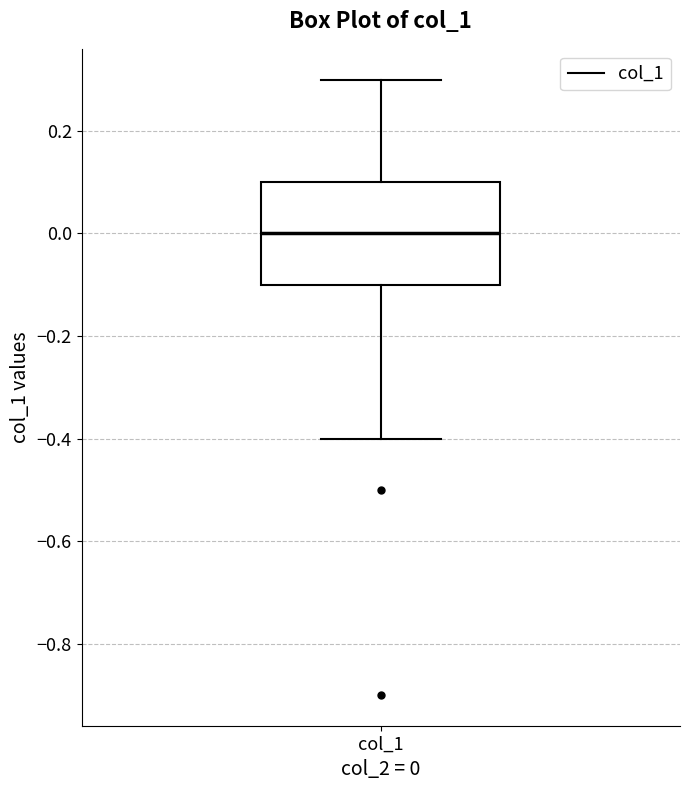

Where does the median line of the box for col_1 sit on the y-axis? The values are not printed on the chart, so give them approximately, as read against the axis.

0.0